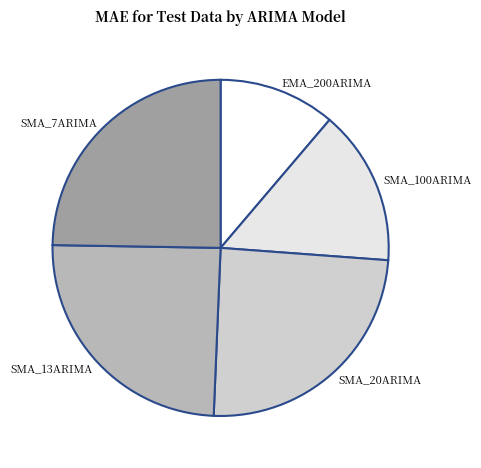

What is the smallest slice in the pie chart?

EMA_200ARIMA